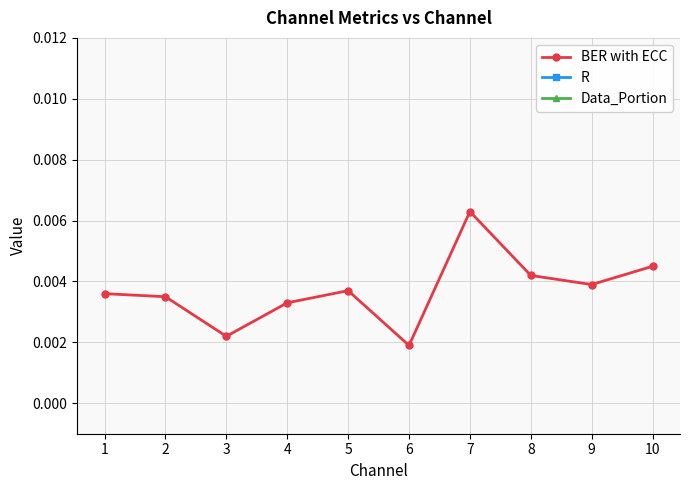

Is it true that Data_Portion equals 0.2 at 9?

False